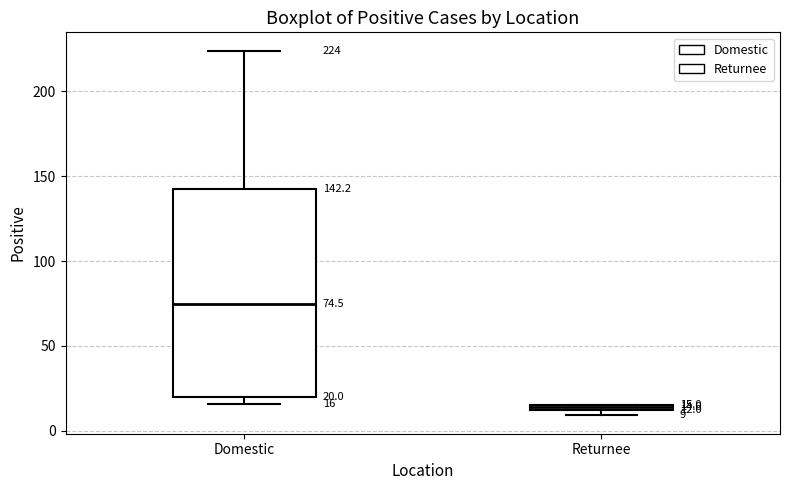

Comparing the boxes themselves (not the whiskers), which one is the tallest?

Domestic